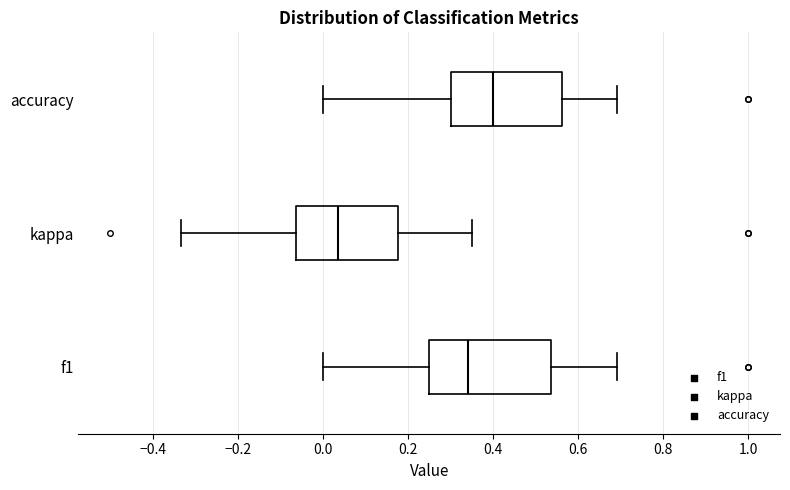

Where is the right edge of the box for f1 on the x-axis? The values are not printed on the chart, so give them approximately, as read against the axis.

0.54